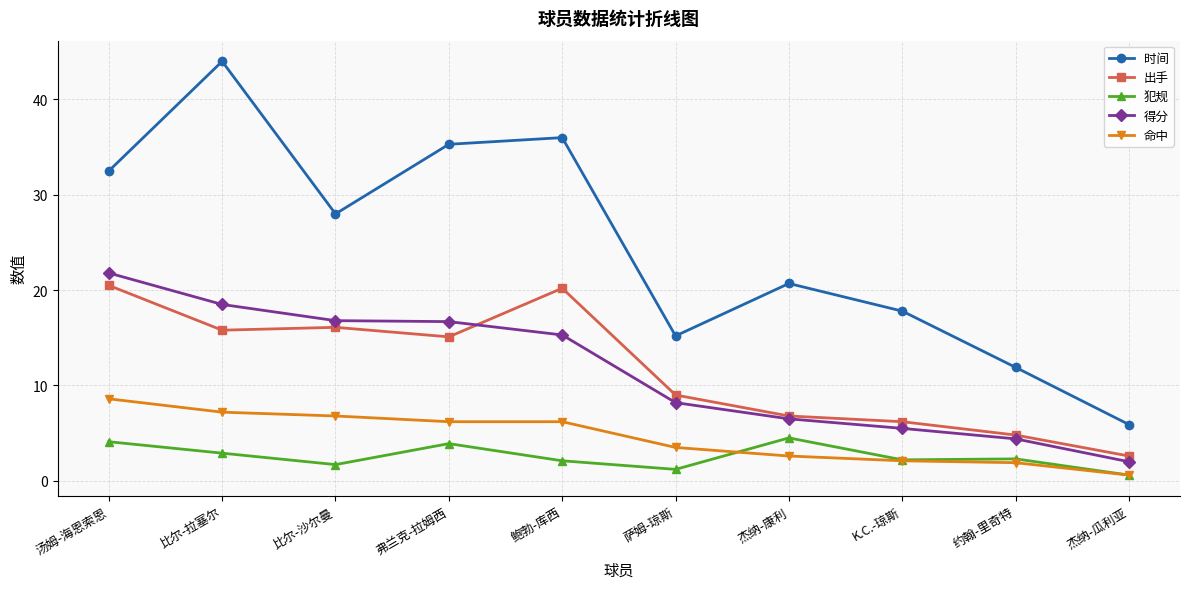

At which label does 得分 first exceed 15?

汤姆-海恩索恩